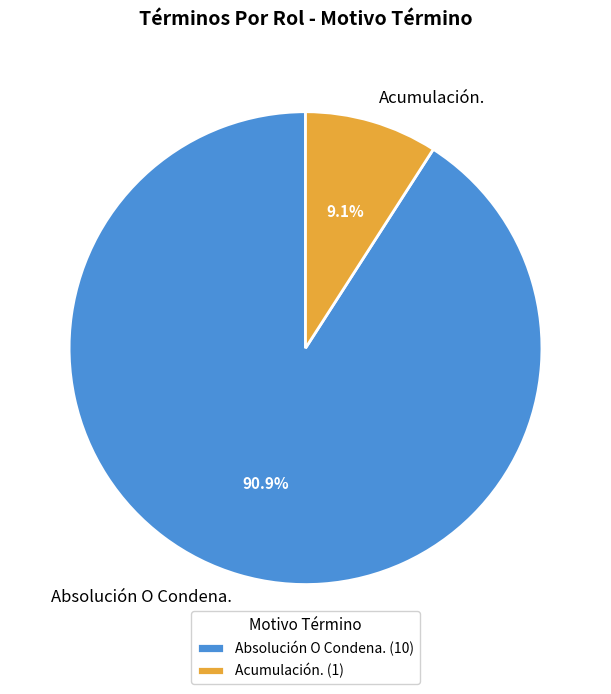

Is there a majority slice in this chart?

Yes